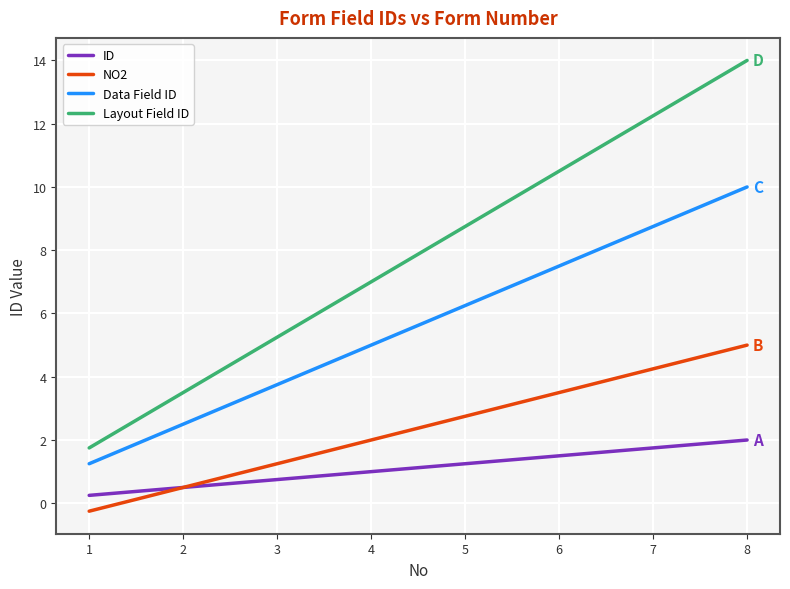

What is the smallest value displayed?

-0.2